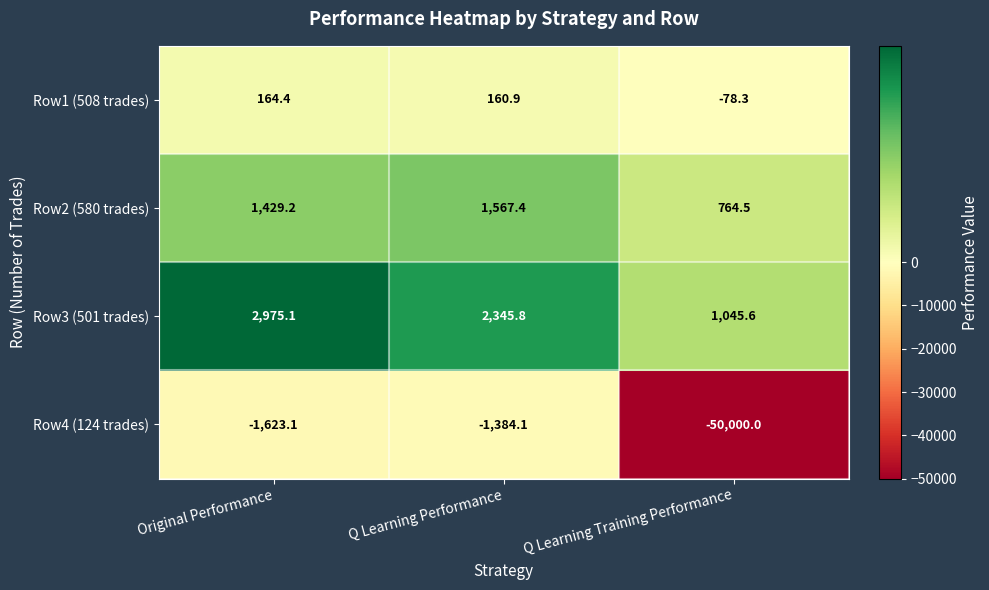

Where is Row1 (508 trades) nearest to the value 43?

Q Learning Performance